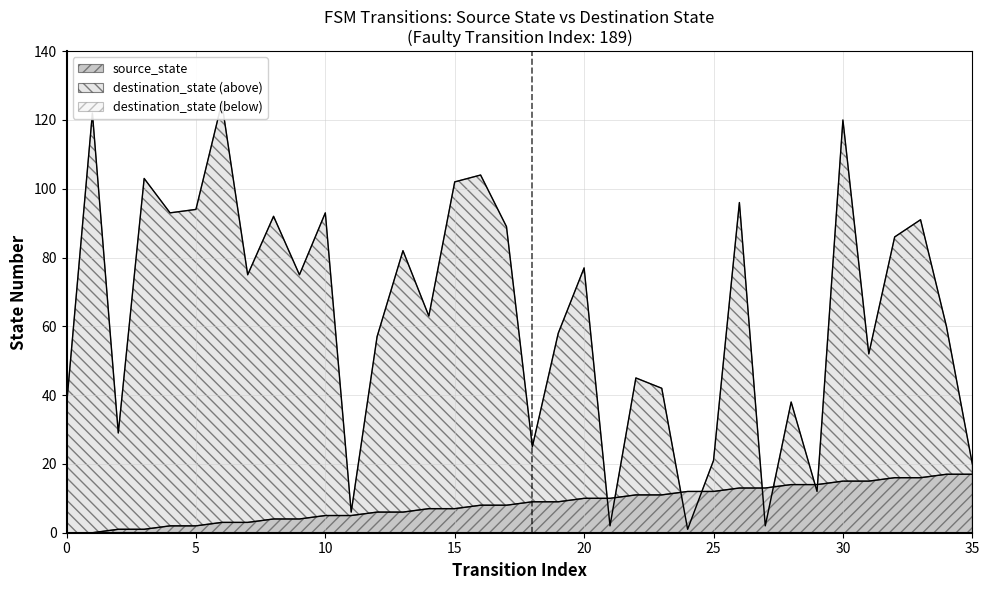

Is it true that source_state equals -9 at 0?

False